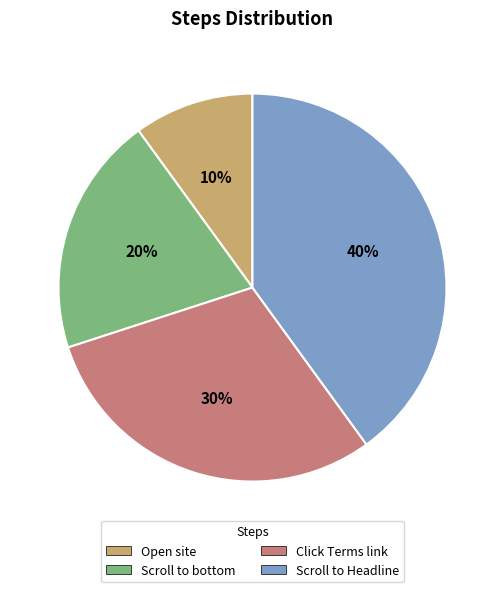

To the nearest percent, what is the difference between the largest and smallest slice percentages?

30%